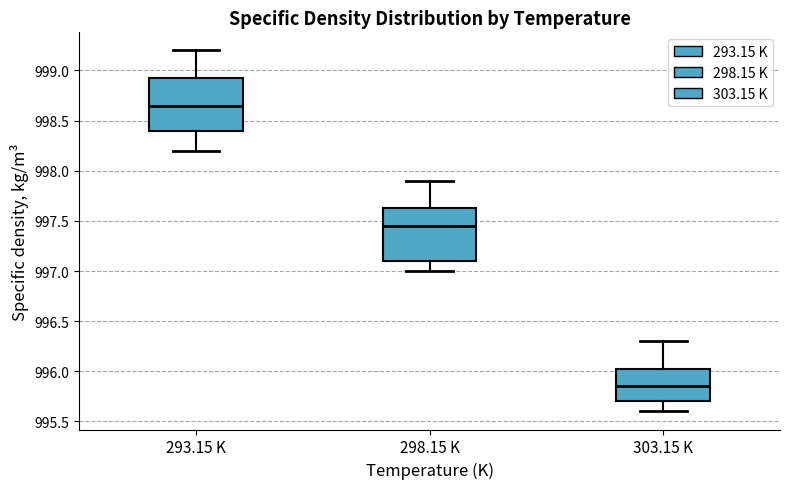

Reading left to right, transcribe this box plot: for each box, give where its median line is, the range the box spans, and where its two whiskers end, as read against the y-axis. The values are not printed on the chart, so give them approximately, as read against the axis.

293.15 K: median 998.65, box 998.40 to 998.95, whiskers 998.20 to 999.20
298.15 K: median 997.45, box 997.10 to 997.65, whiskers 997.00 to 997.90
303.15 K: median 995.85, box 995.70 to 996.05, whiskers 995.60 to 996.30